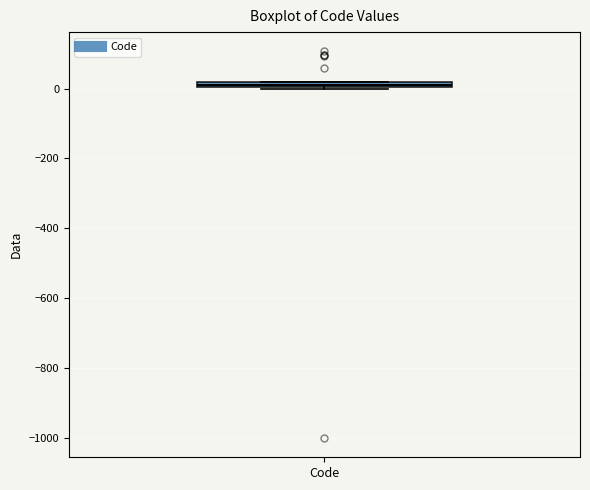

Where is the lower edge of the box for Code on the y-axis? The values are not printed on the chart, so give them approximately, as read against the axis.

0